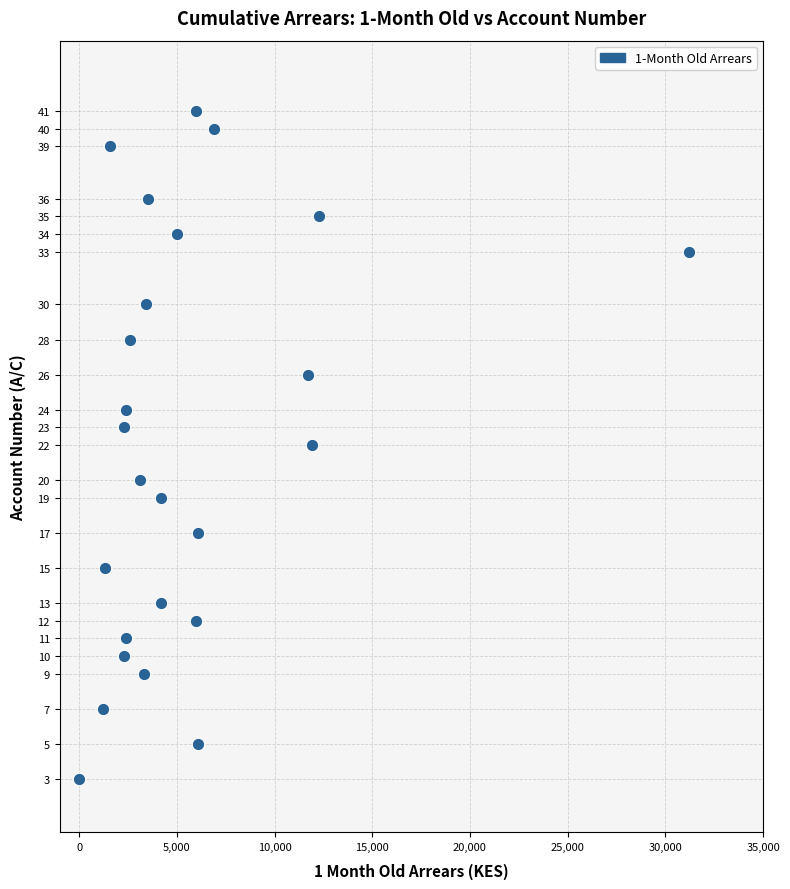

What is the range of Y values (max minus min)?

38